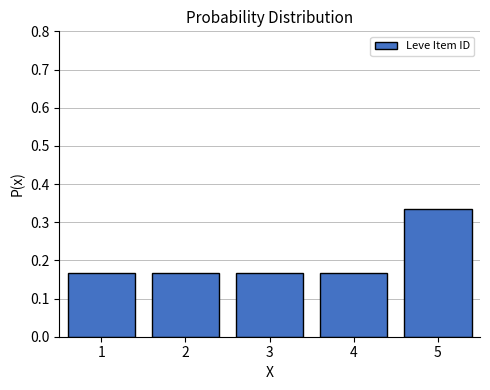

At which category does the chart reach its peak across all series?

5